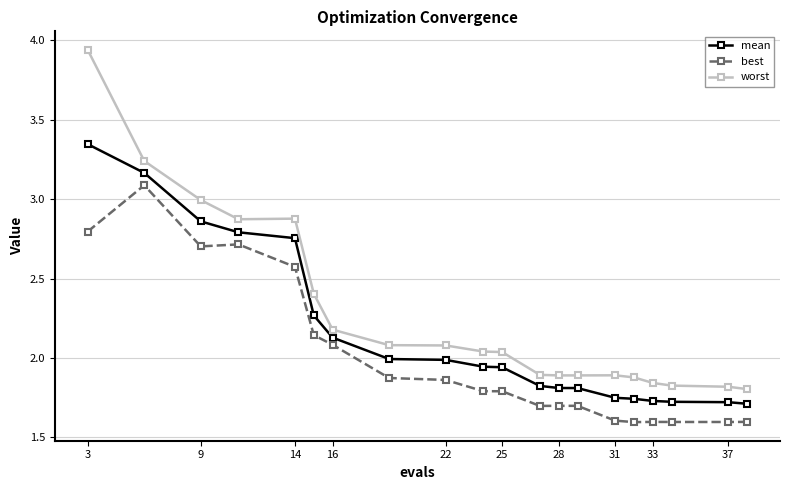

Rank the series by their maximum value, from lowest to highest.

best, mean, worst